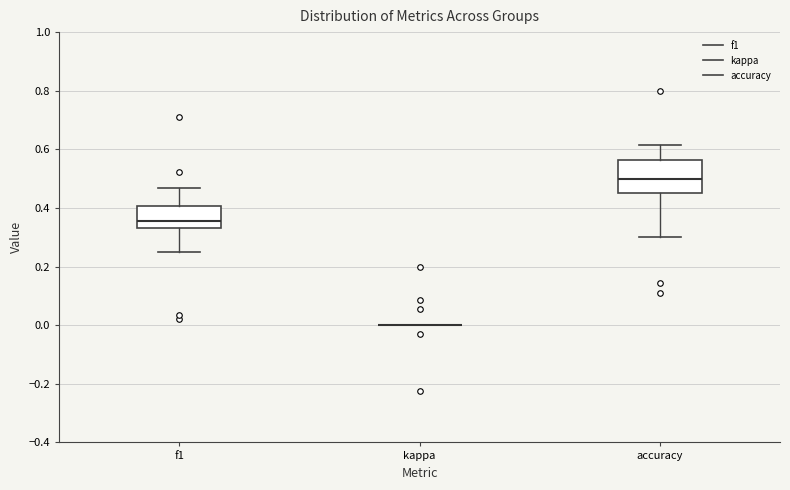

Reading left to right, read every box against the y-axis: the position of its median line, the range the box covers, and the ends of its whiskers. The values are not printed on the chart, so give them approximately, as read against the axis.

f1: median 0.36, box 0.34 to 0.40, whiskers 0.26 to 0.46
kappa: box collapsed to a line at 0.00, whiskers 0.00 to 0.00
accuracy: median 0.50, box 0.46 to 0.56, whiskers 0.30 to 0.62